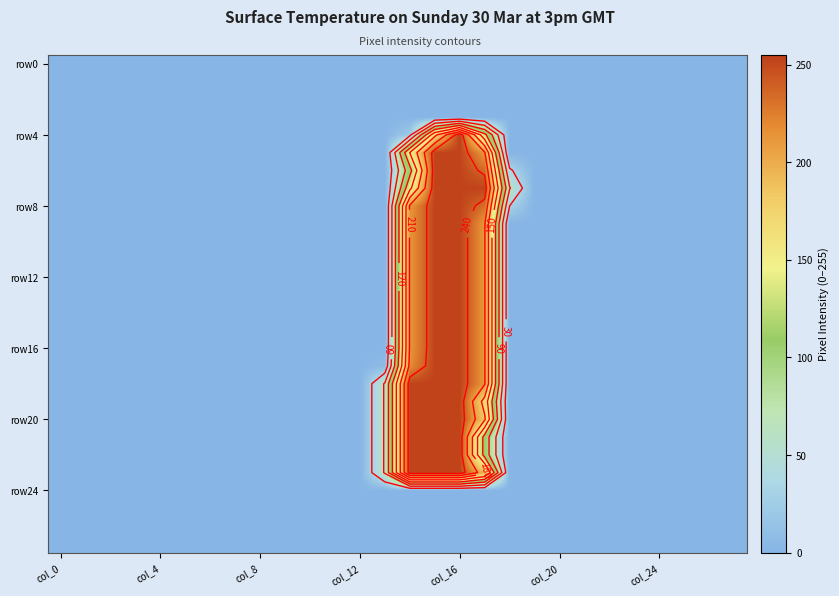

Which series has the largest range (max minus min)?

row4